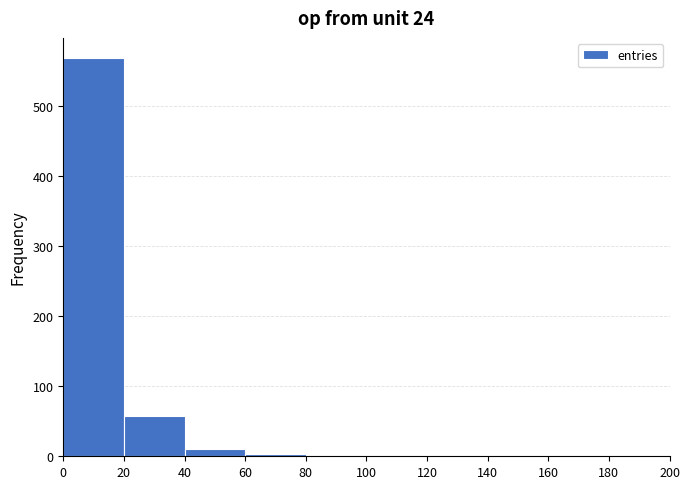

Reading left to right, list every bar in this chart as the range it spans on the x-axis followed by its height. The values are not printed on the chart, so give them approximately, as read against the axis.

0 to 20: 570
20 to 40: 60
40 to 60: 10
60 to 80: under 10
80 to 100: under 10
100 to 120: under 10
120 to 140: under 10
140 to 160: 0
160 to 180: 0
180 to 200: under 10